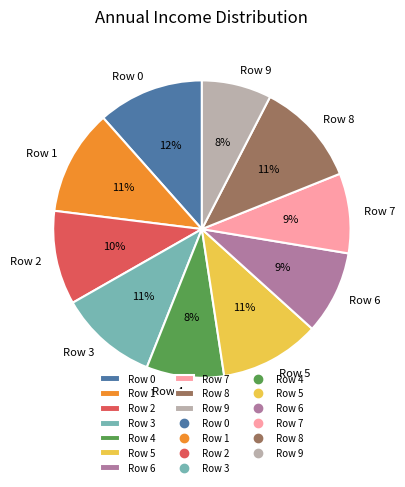

Is it true that Row 4 is 8% of the pie?

True